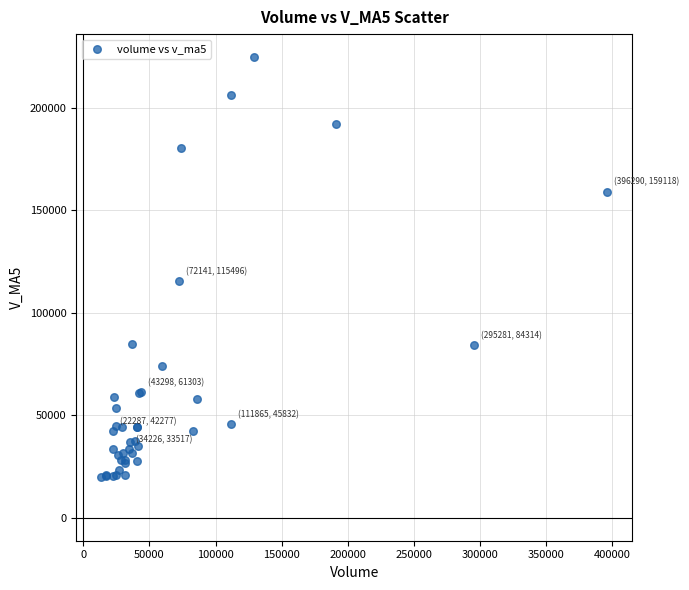

What Y value in the scatter plot is closest to 122244?

115495.5